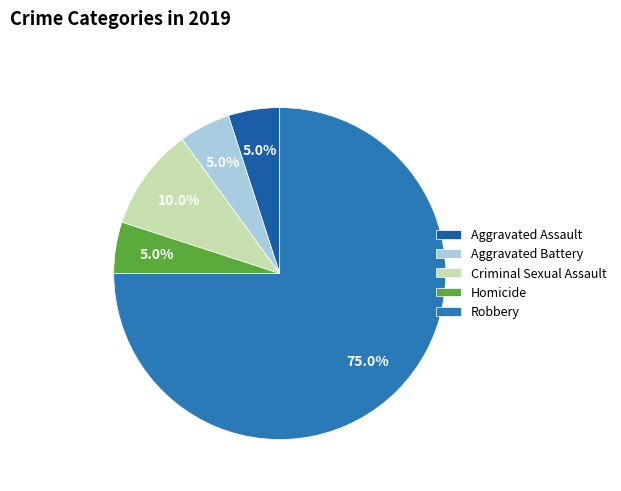

To the nearest percent, what is the average slice percentage?

20%